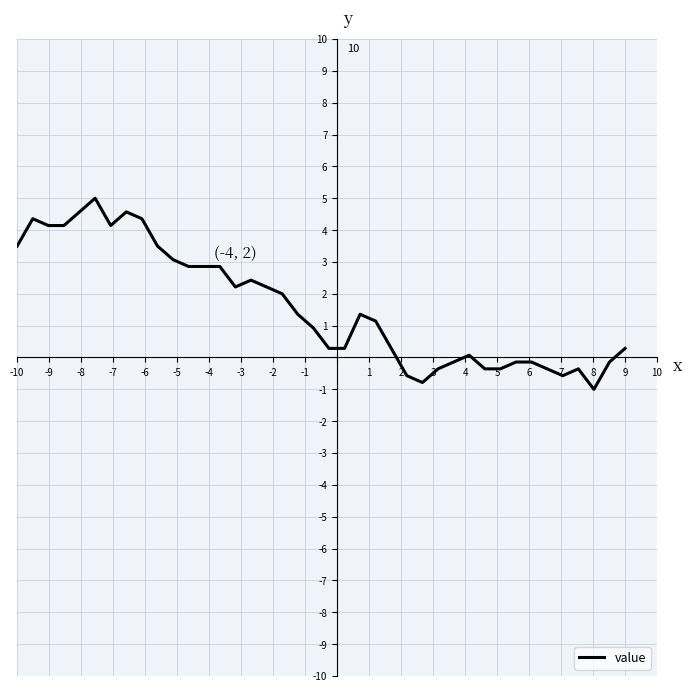

What is the maximum value shown in the chart?

5.0